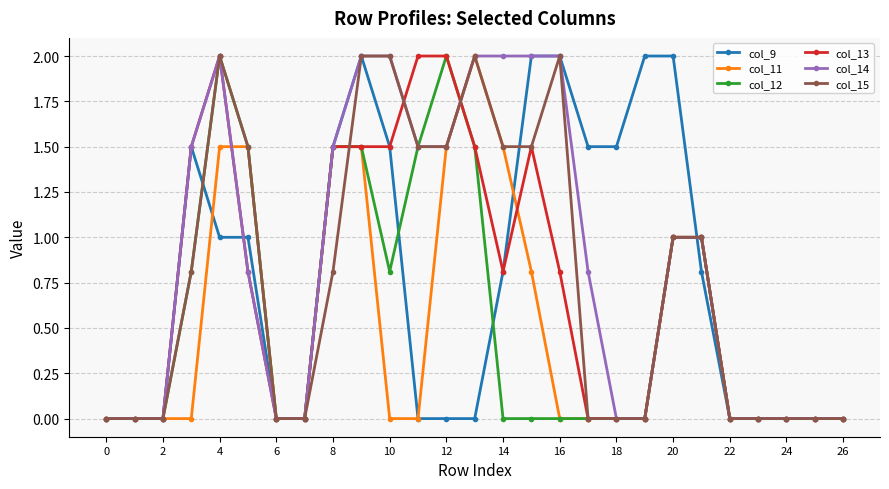

True or false: col_9 has more than 0 points higher than both neighbors.

True